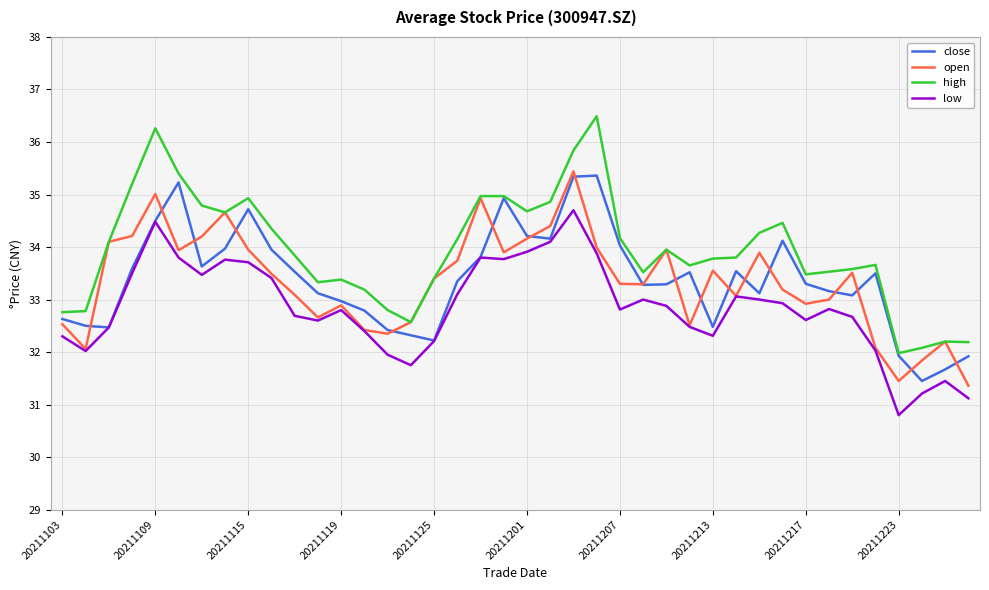

True or false: low and high cross at least once.

False